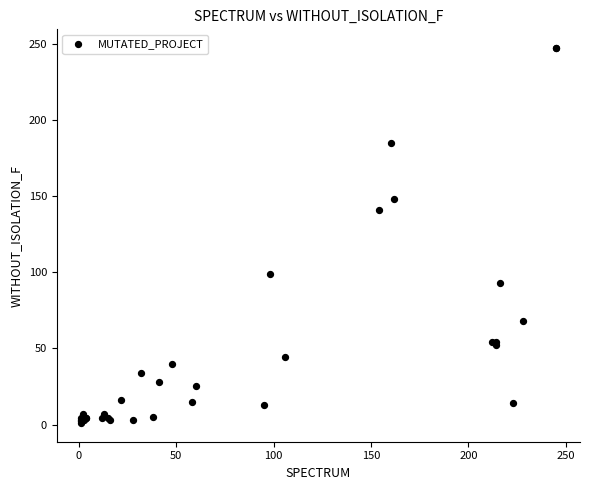

What Y value in the scatter plot is closest to 124?

141